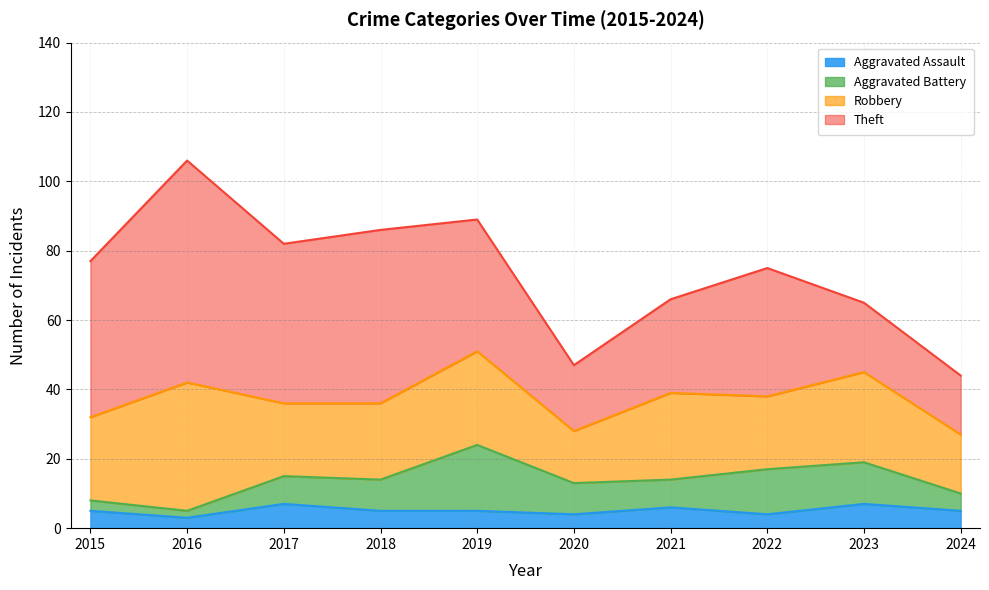

Which series changed the most between 2016 and 2017?

Theft